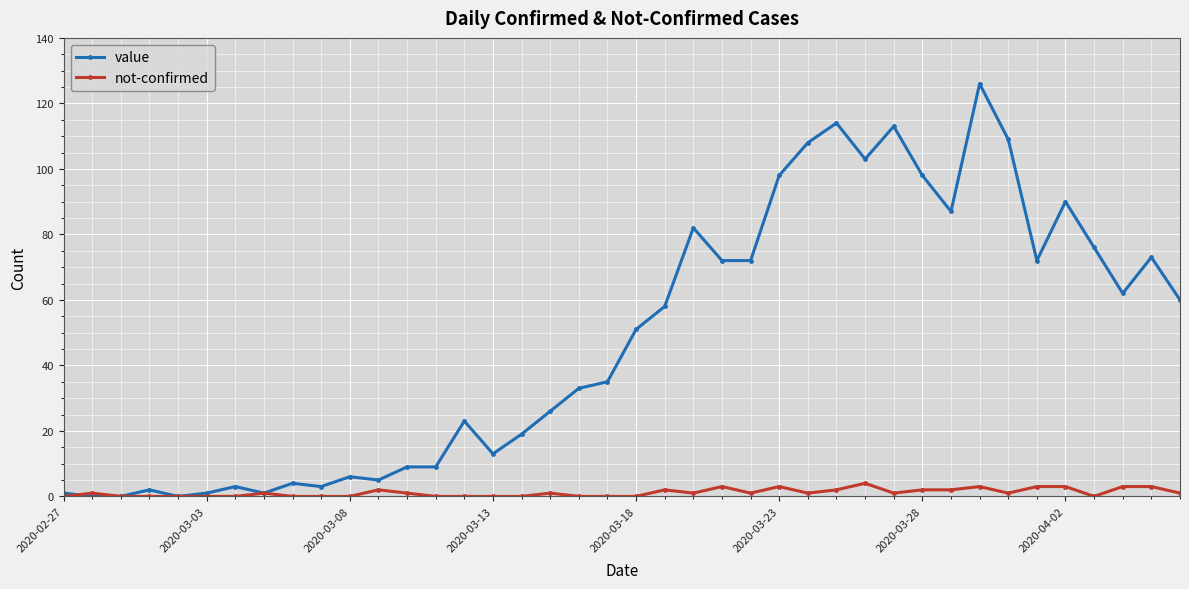

True or false: value has more than 1 points higher than both neighbors.

True